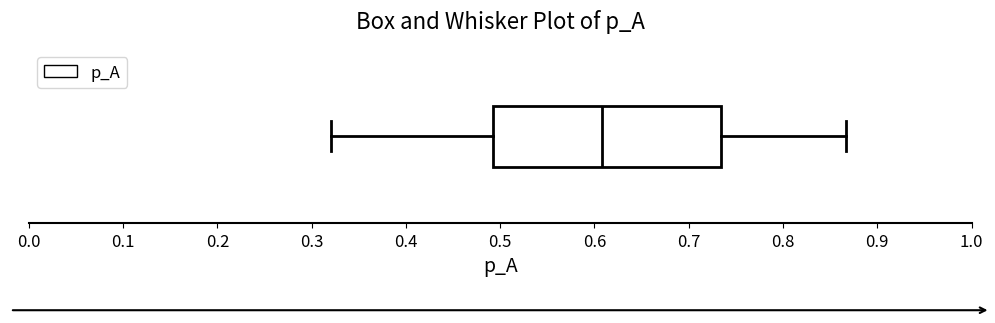

Read this box plot against the x-axis: the position of the median line, the range covered by the box, and the ends of both whiskers. The values are not printed on the chart, so give them approximately, as read against the axis.

median 0.61, box 0.49 to 0.73, whiskers 0.32 to 0.87